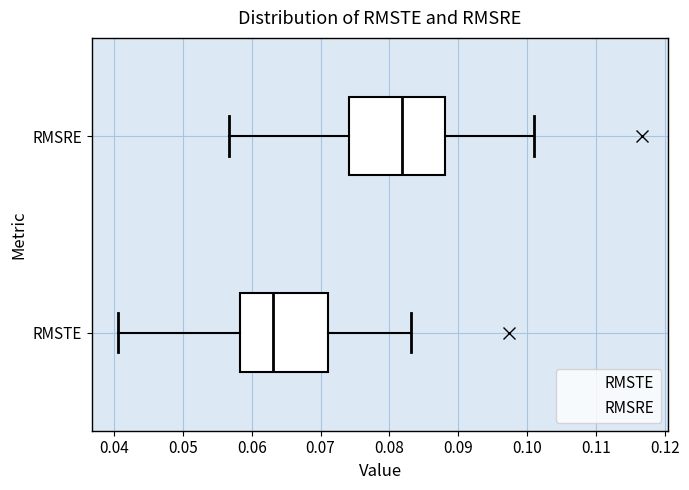

Reading bottom to top, transcribe this box plot: for each box, give where its median line is, the range the box spans, and where its two whiskers end, as read against the x-axis. The values are not printed on the chart, so give them approximately, as read against the axis.

RMSTE: median 0.063, box 0.058 to 0.071, whiskers 0.041 to 0.083
RMSRE: median 0.082, box 0.074 to 0.088, whiskers 0.057 to 0.101